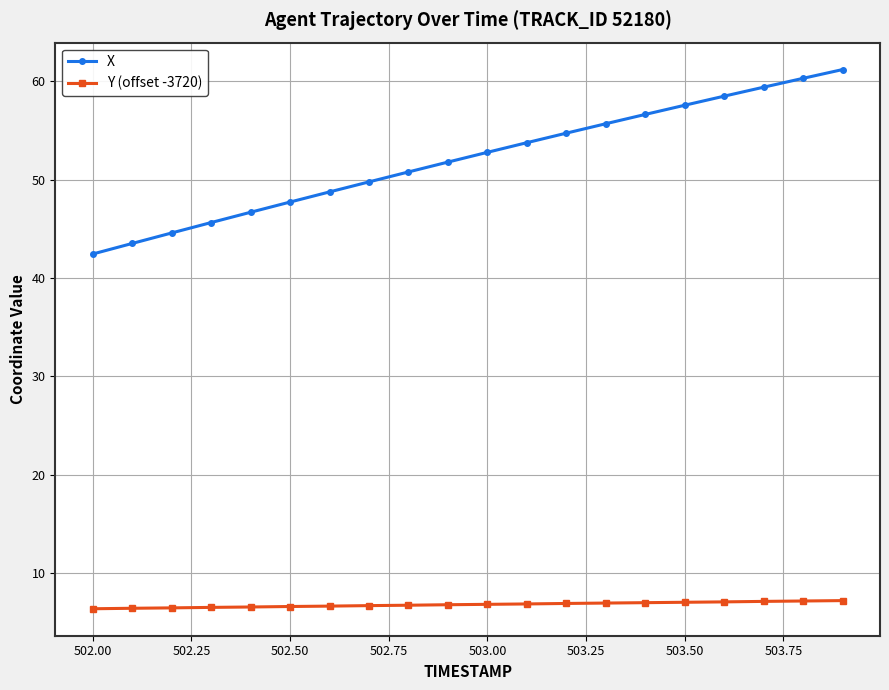

List the series in order of their peak value, lowest first.

Y (offset -3720), X